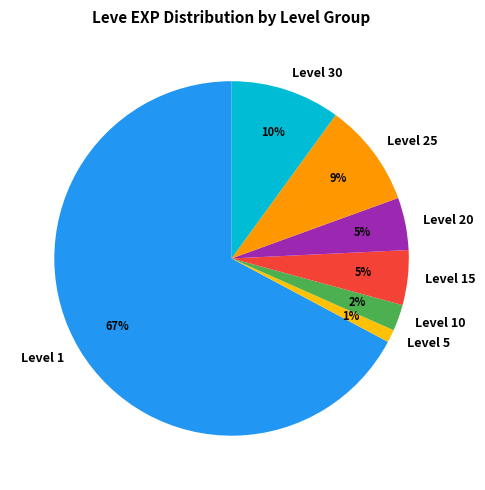

Is it true that Level 25 is 9% of the pie?

True